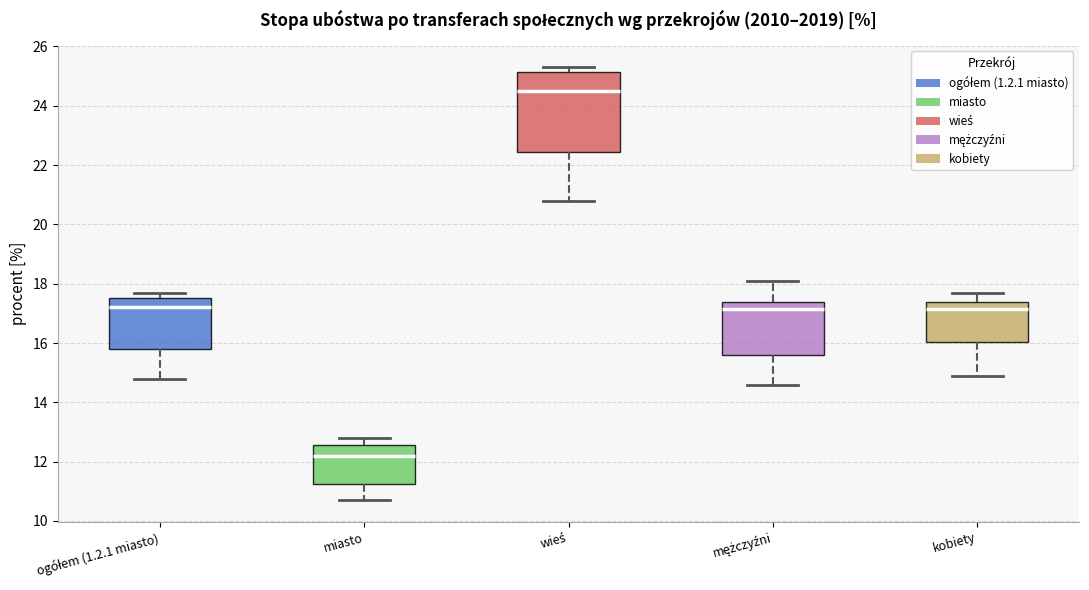

Reading left to right, read every box against the y-axis: the position of its median line, the range the box covers, and the ends of its whiskers. The values are not printed on the chart, so give them approximately, as read against the axis.

ogółem (1.2.1 miasto): median 17.2, box 15.8 to 17.6, whiskers 14.8 to 17.8
miasto: median 12.2, box 11.2 to 12.6, whiskers 10.8 to 12.8
wieś: median 24.6, box 22.4 to 25.2, whiskers 20.8 to 25.4
mężczyźni: median 17.2, box 15.6 to 17.4, whiskers 14.6 to 18.2
kobiety: median 17.2, box 16.0 to 17.4, whiskers 15.0 to 17.8